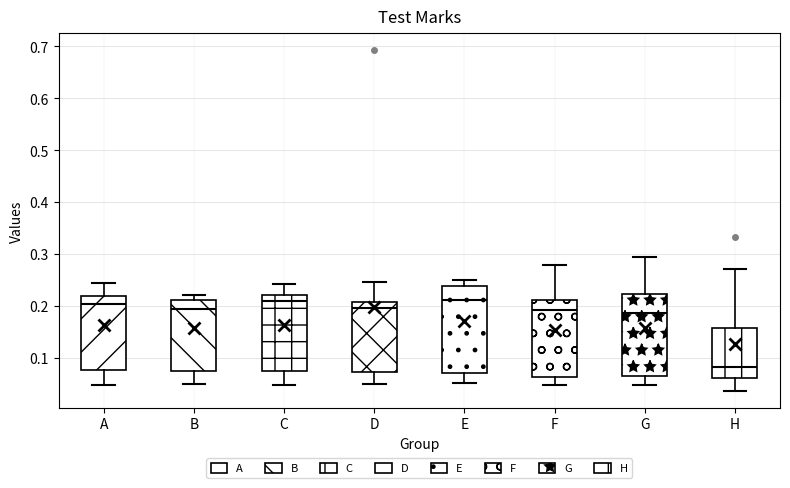

Reading left to right, transcribe this box plot: for each box, give where its median line is, the range the box spans, and where its two whiskers end, as read against the y-axis. The values are not printed on the chart, so give them approximately, as read against the axis.

A: median 0.20, box 0.08 to 0.22, whiskers 0.05 to 0.24
B: median 0.19, box 0.08 to 0.21, whiskers 0.05 to 0.22
C: median 0.21, box 0.08 to 0.22, whiskers 0.05 to 0.24
D: median 0.20, box 0.07 to 0.21, whiskers 0.05 to 0.25
E: median 0.21, box 0.07 to 0.24, whiskers 0.05 to 0.25
F: median 0.19, box 0.06 to 0.21, whiskers 0.05 to 0.28
G: median 0.19, box 0.07 to 0.22, whiskers 0.05 to 0.30
H: median 0.08, box 0.06 to 0.16, whiskers 0.04 to 0.27